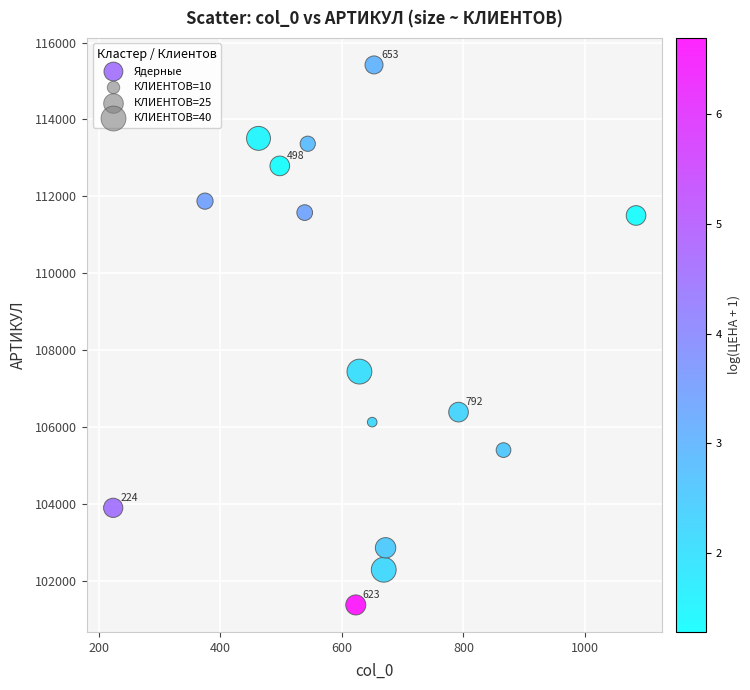

What is the range of Y values (max minus min)?

14050